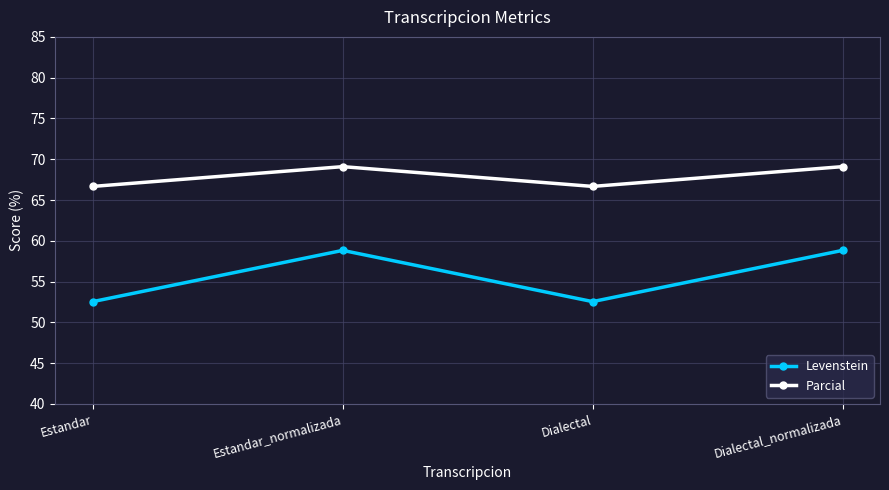

Does the chart display data point markers on the line(s)?

Yes